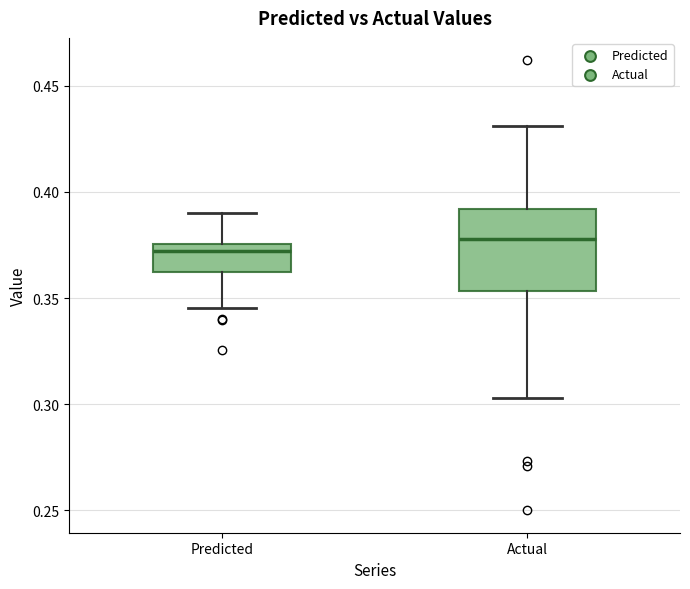

Where is the upper edge of the box for Predicted on the y-axis? The values are not printed on the chart, so give them approximately, as read against the axis.

0.375